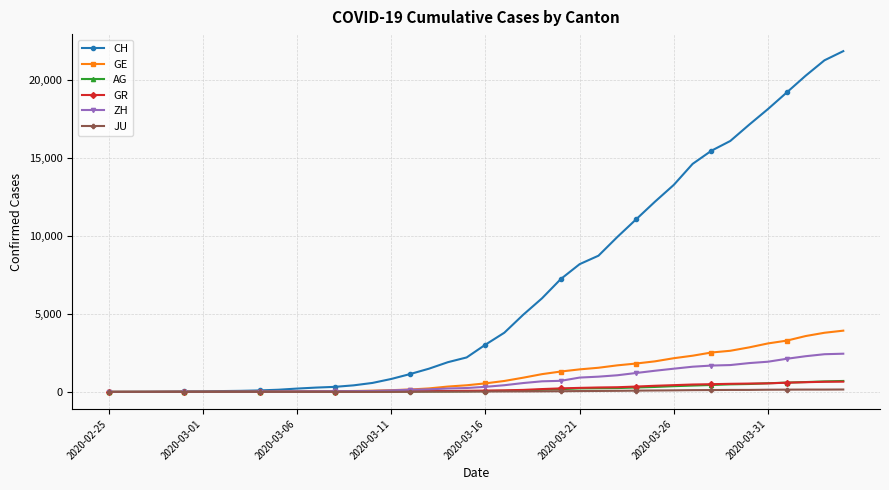

At how many categories does at least one series exceed 17767?

5